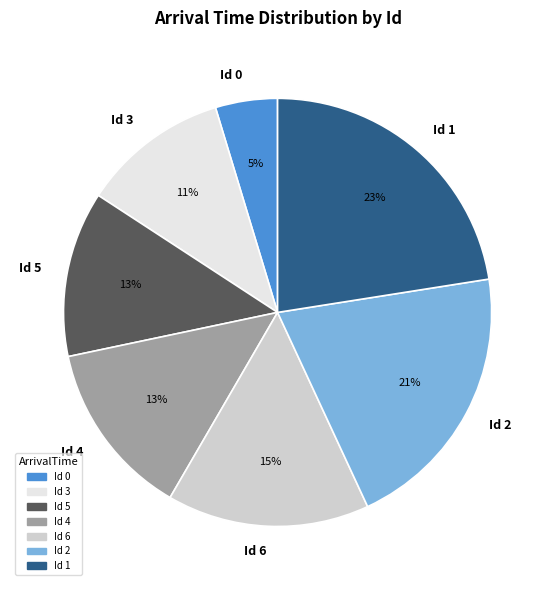

To the nearest percent, what percentage of the pie is Id 3?

11%